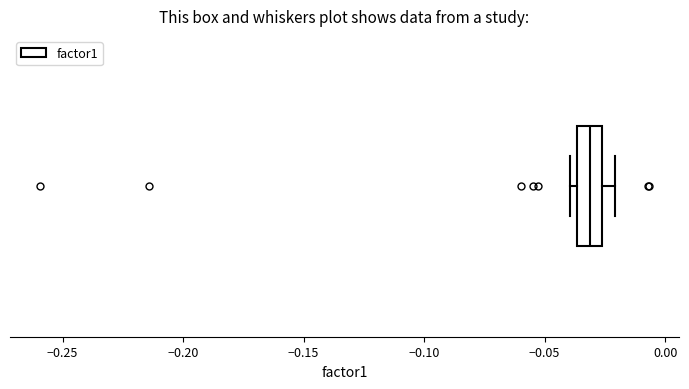

Transcribe this box plot: give where the median line is, the range the box spans, and where the two whiskers end, as read against the x-axis. The values are not printed on the chart, so give them approximately, as read against the axis.

median -0.030, box -0.035 to -0.025, whiskers -0.040 to -0.020